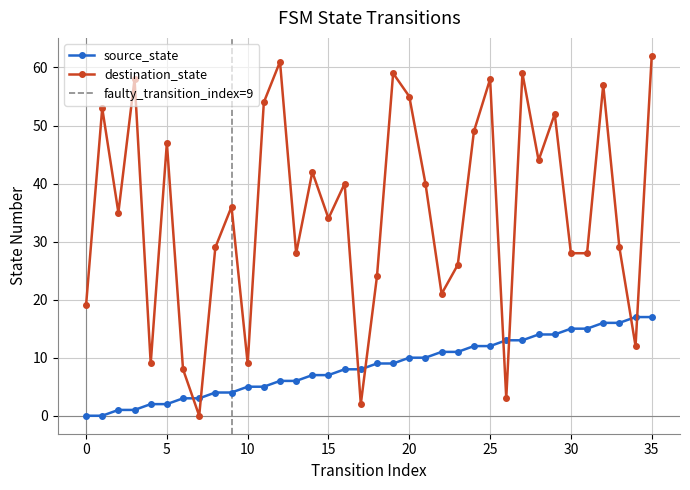

After their last crossing, which series has the higher values: destination_state or source_state?

destination_state